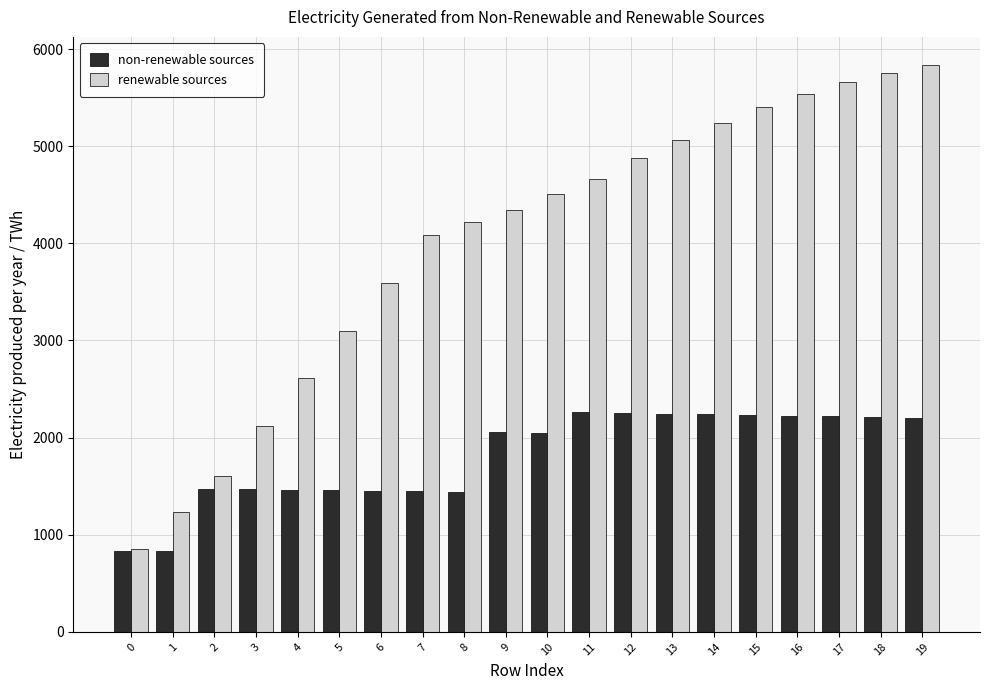

The non-renewable sources series shows 1444 at 8. True or false?

True